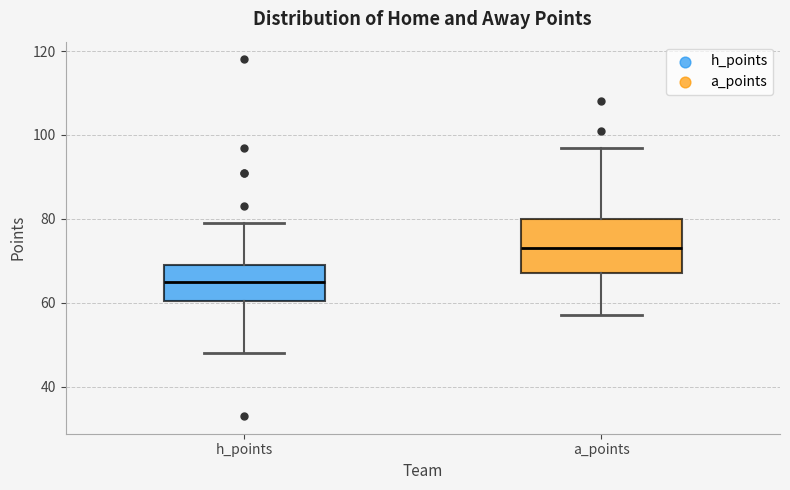

Reading left to right, read every box against the y-axis: the position of its median line, the range the box covers, and the ends of its whiskers. The values are not printed on the chart, so give them approximately, as read against the axis.

h_points: median 66, box 60 to 70, whiskers 48 to 80
a_points: median 74, box 68 to 80, whiskers 58 to 98